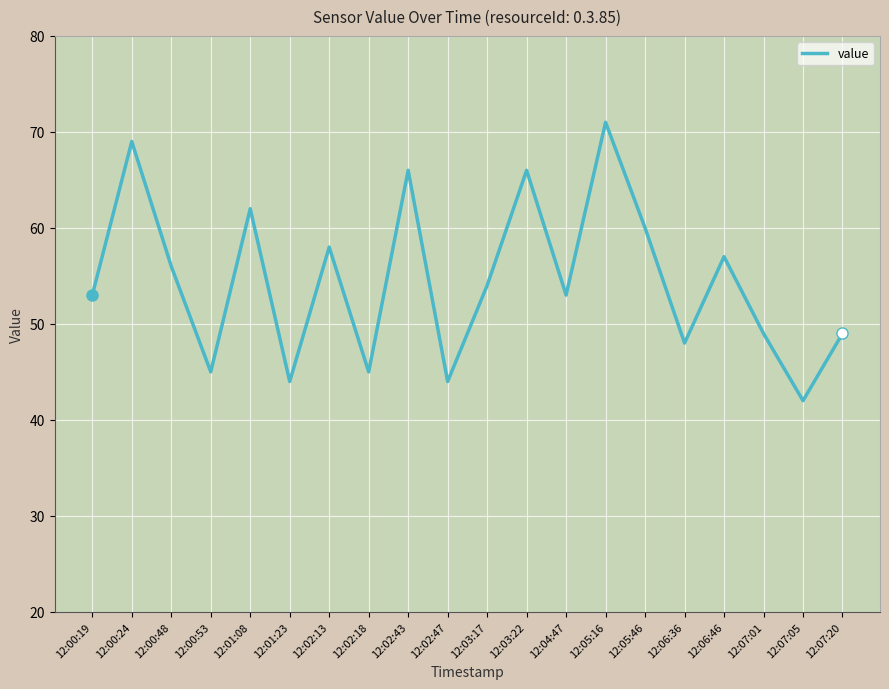

Reading right to left, extract all data points from this chart.

49	42	49	57	48	60	71	53	66	54	44	66	45	58	44	62	45	56	69	53